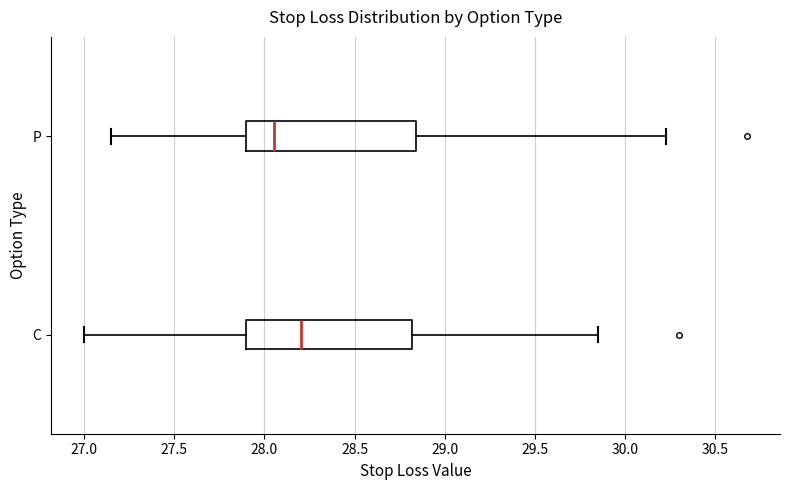

Where does the right whisker of the box for C end on the x-axis? The values are not printed on the chart, so give them approximately, as read against the axis.

29.85